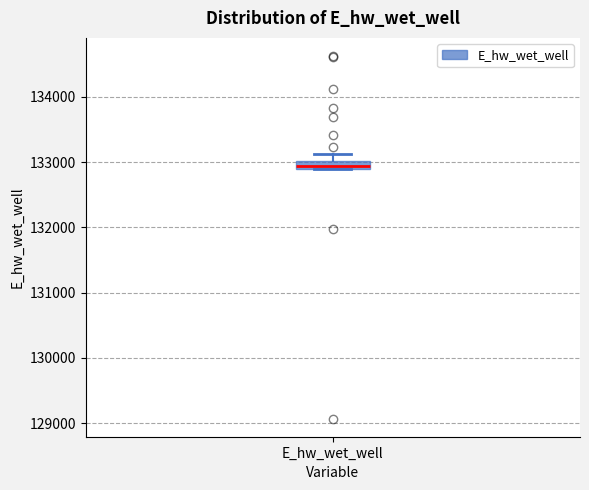

Where is the upper edge of the box for E_hw_wet_well on the y-axis? The values are not printed on the chart, so give them approximately, as read against the axis.

133000